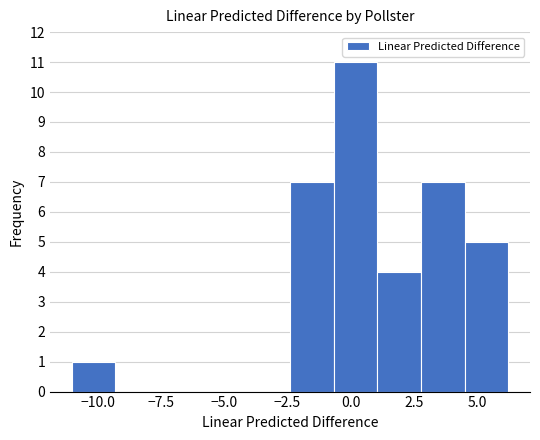

Read against the x-axis, roughly where is the centre of the tallest bar?

0.0